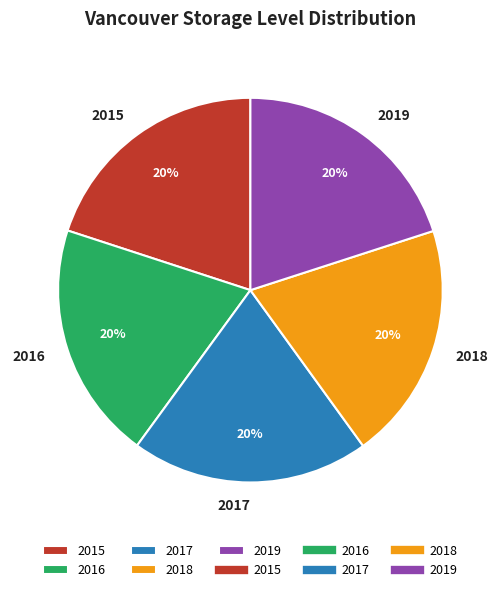

Approximately how many times larger is the value at 2019 compared to 2016?

1.0